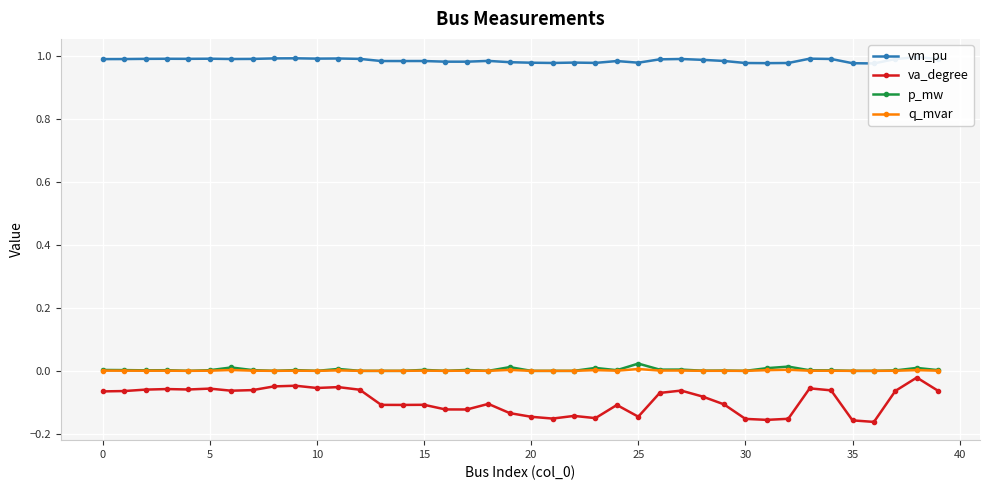

True or false: q_mvar and p_mw cross at least once.

False